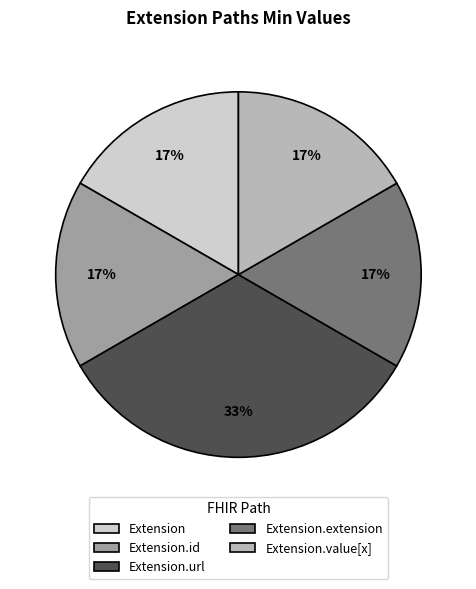

What percentage is the Extension.url slice, to the nearest percent?

33%